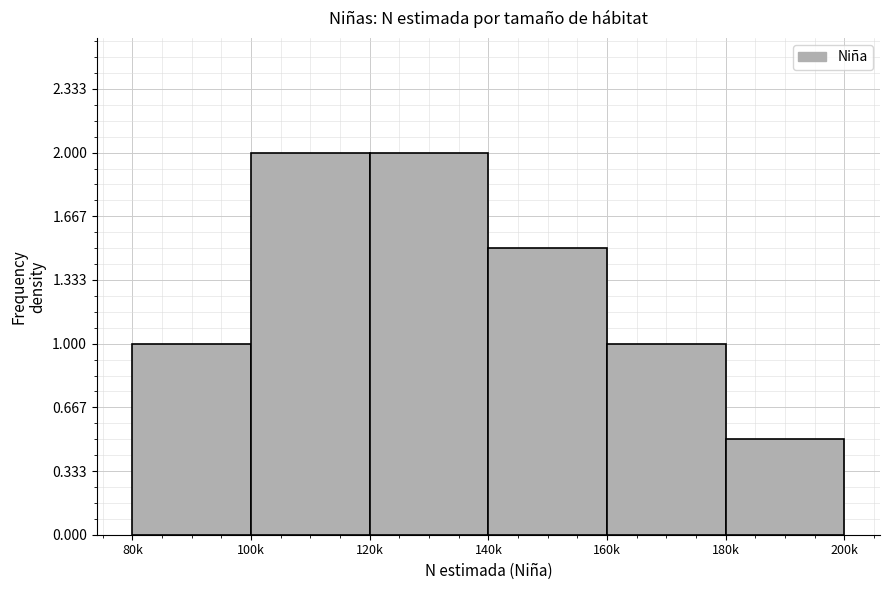

Reading left to right, list all the values displayed in this chart.

80k=1.0	100k=2.0	120k=2.0	140k=1.5	160k=1.0	180k=0.5